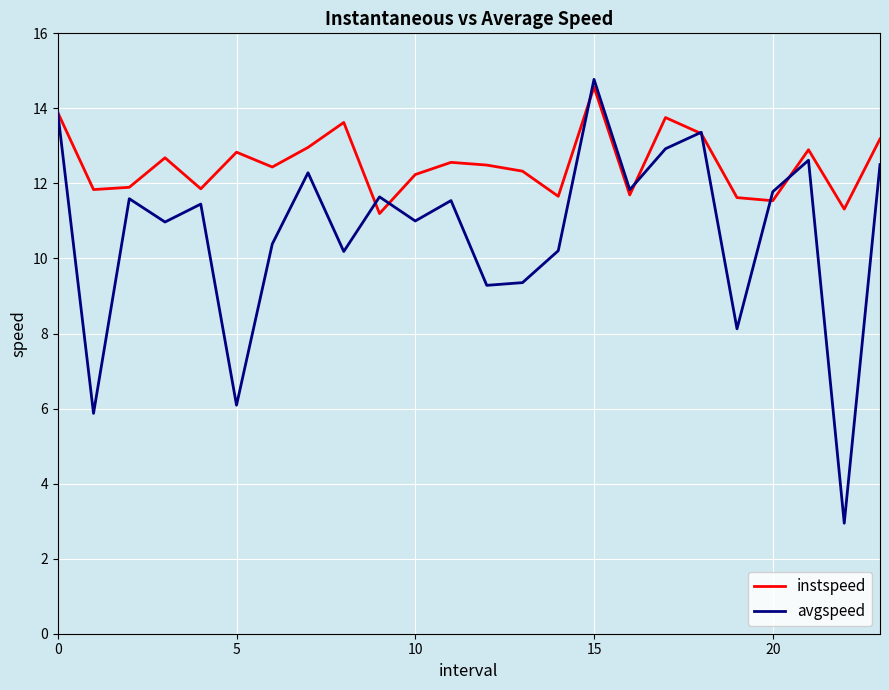

Which series has the largest range (max minus min)?

avgspeed